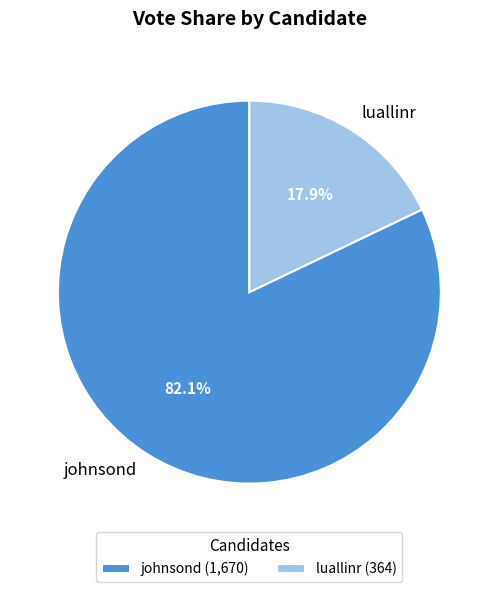

Approximately how many times larger is the value at johnsond compared to luallinr?

4.6